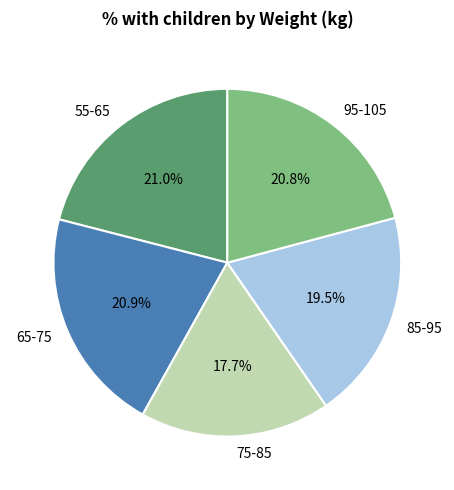

What is the smallest slice in the pie chart?

75-85